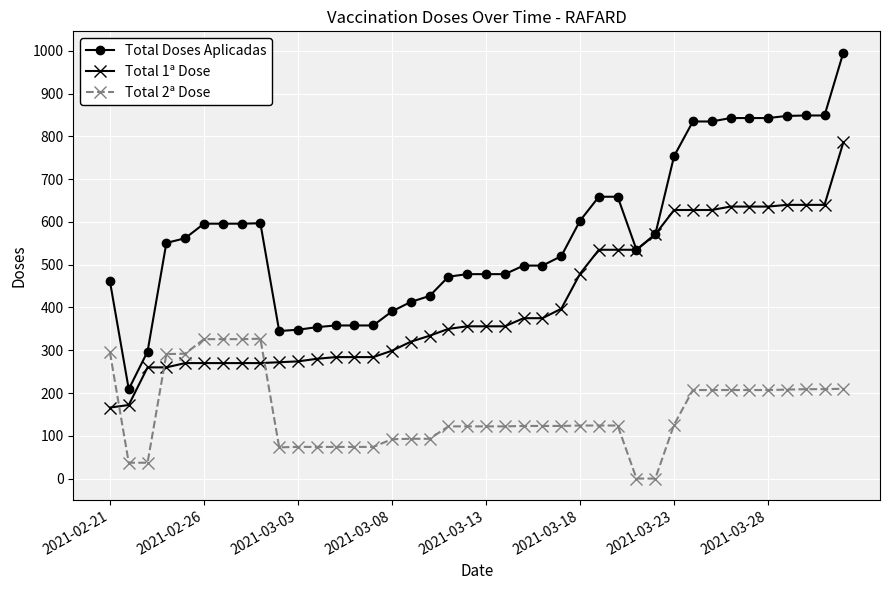

Which series has the largest total across all categories?

Total Doses Aplicadas